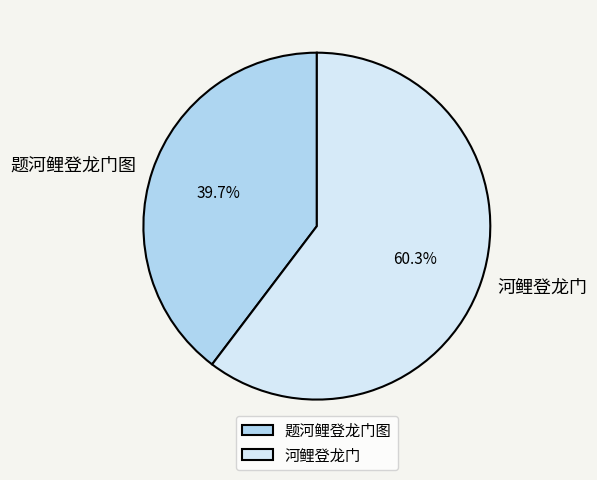

Approximately how many times larger is the value at 题河鲤登龙门图 compared to 河鲤登龙门?

0.7